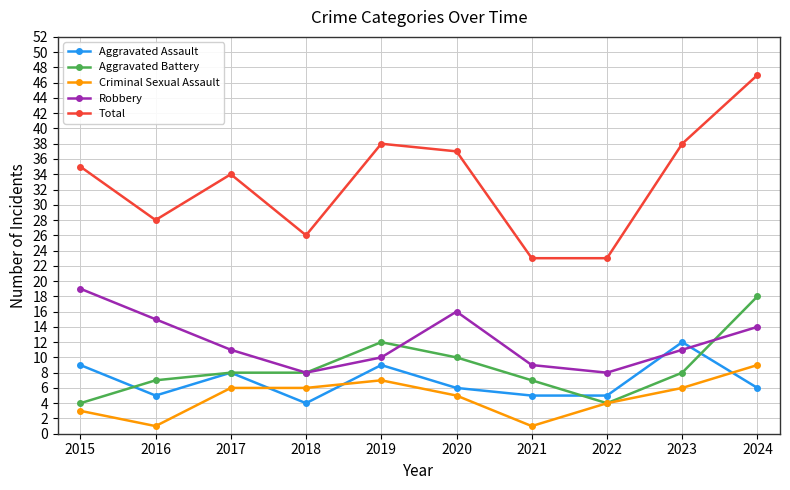

Which series has the widest spread of values?

Total